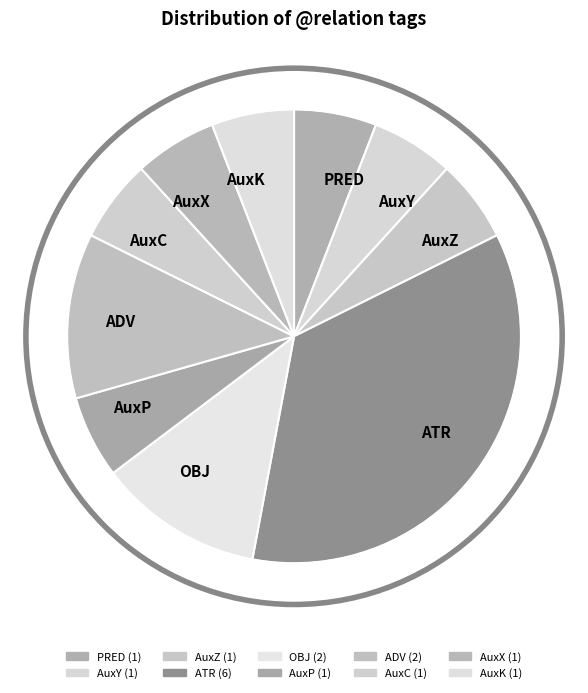

Combined, do OBJ and PRED account for over 50%?

No